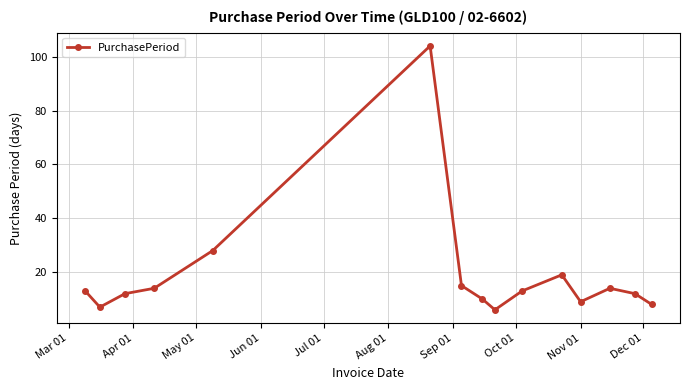

What is the difference between the second highest and minimum values?

22